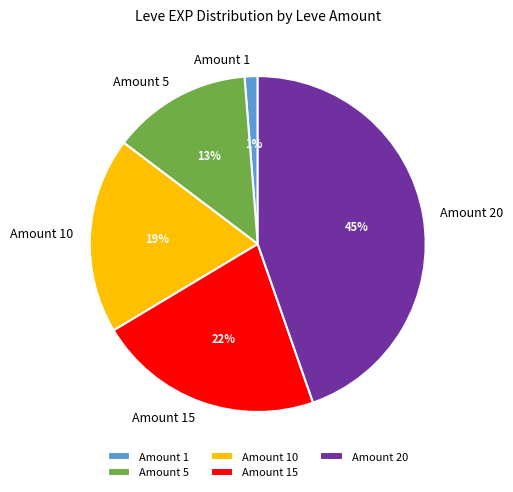

Between Amount 15 and Amount 10, which is larger?

Amount 15